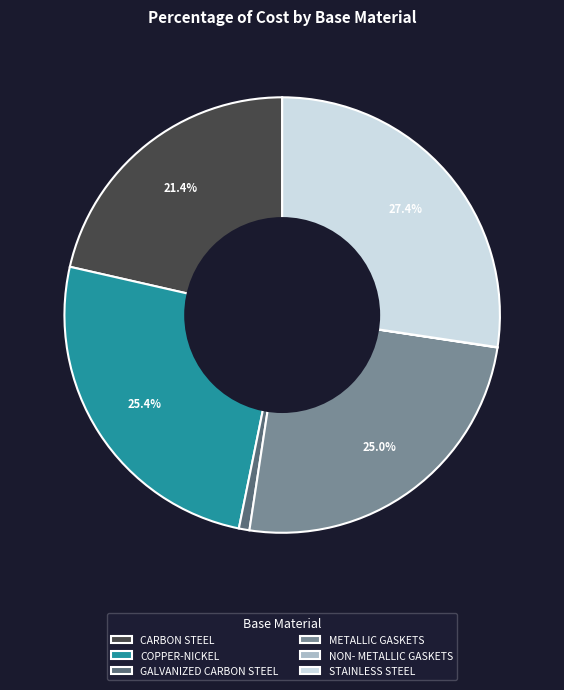

Is there any slice that represents more than half of the pie?

No